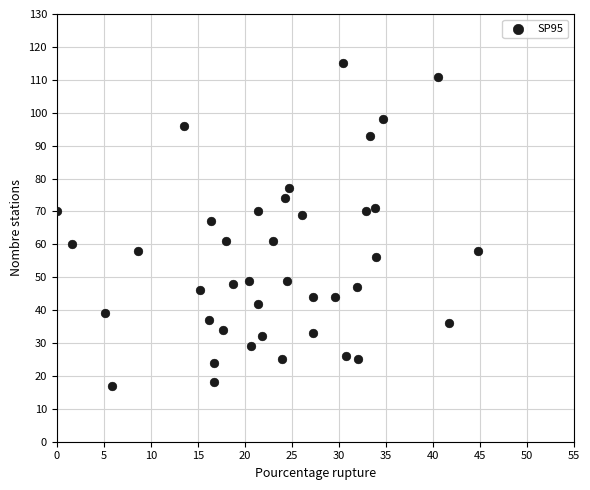

What is the range of Y values (max minus min)?

98